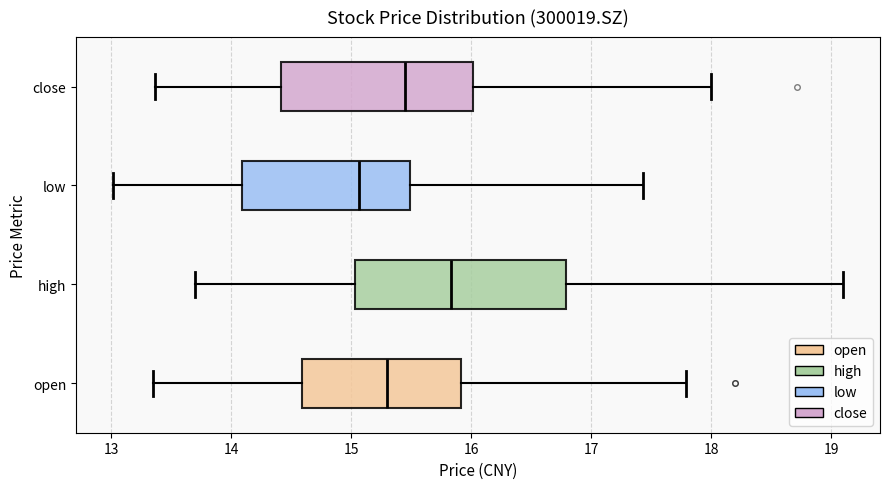

Reading bottom to top, transcribe this box plot: for each box, give where its median line is, the range the box spans, and where its two whiskers end, as read against the x-axis. The values are not printed on the chart, so give them approximately, as read against the axis.

open: median 15.3, box 14.6 to 15.9, whiskers 13.4 to 17.8
high: median 15.8, box 15.0 to 16.8, whiskers 13.7 to 19.1
low: median 15.1, box 14.1 to 15.5, whiskers 13.0 to 17.4
close: median 15.5, box 14.4 to 16.0, whiskers 13.4 to 18.0